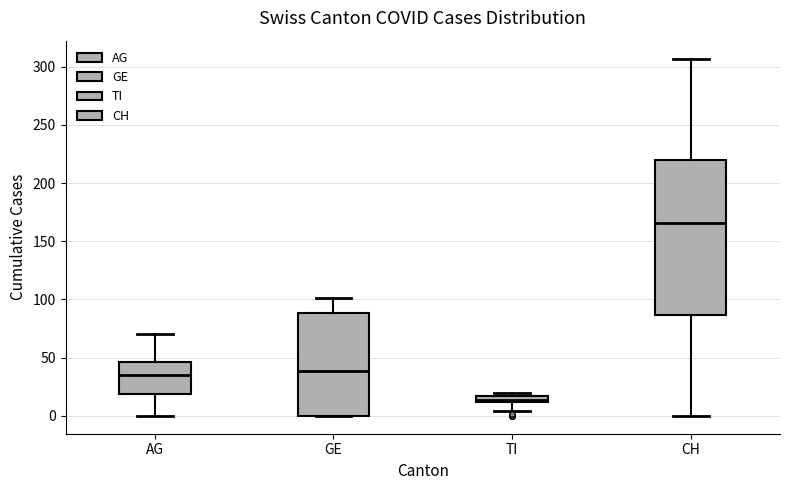

Which box is the tallest, from its lower edge to its upper edge?

CH